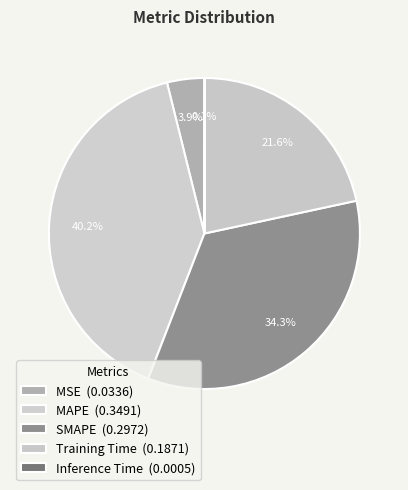

Rank the categories by value from lowest to highest.

Inference Time, MSE, Training Time, SMAPE, MAPE